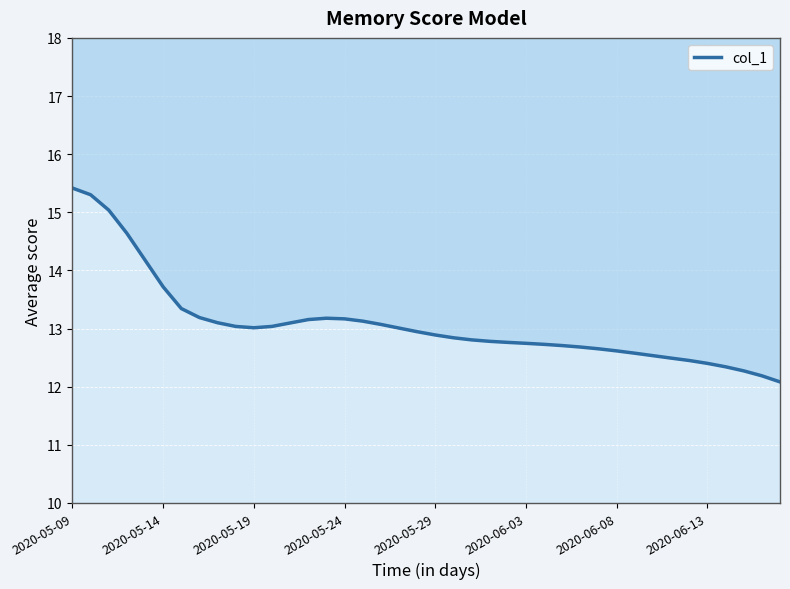

What is the minimum value shown in the chart?

12.1